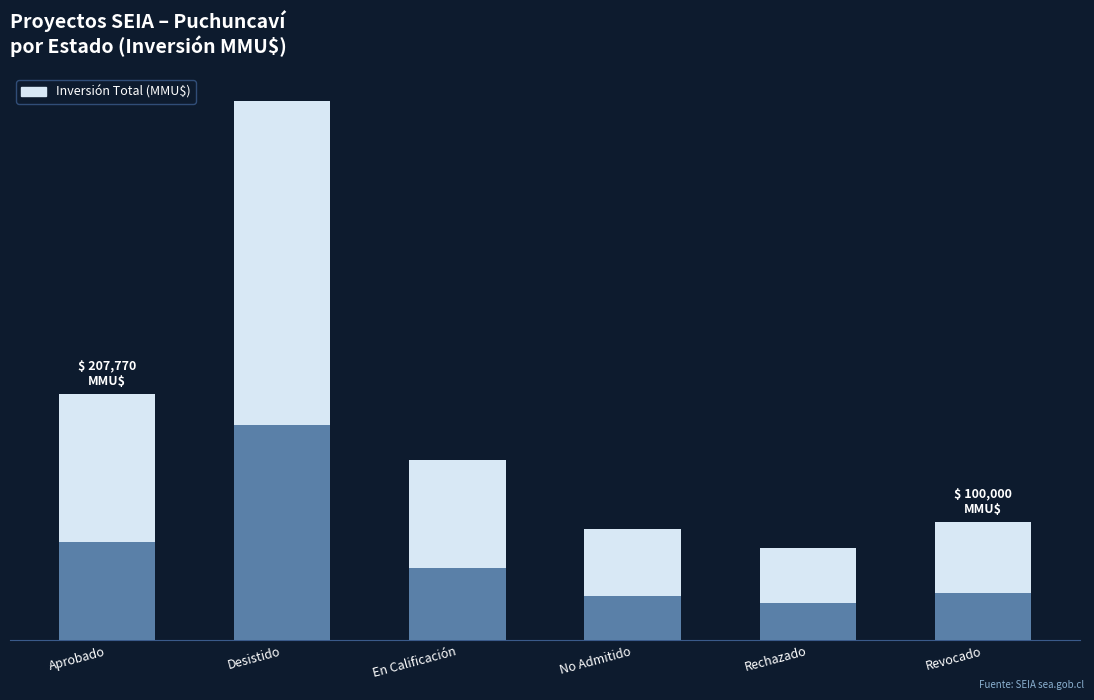

Rank the categories by value from highest to lowest.

Desistido, Aprobado, En Calificación, Revocado, No Admitido, Rechazado